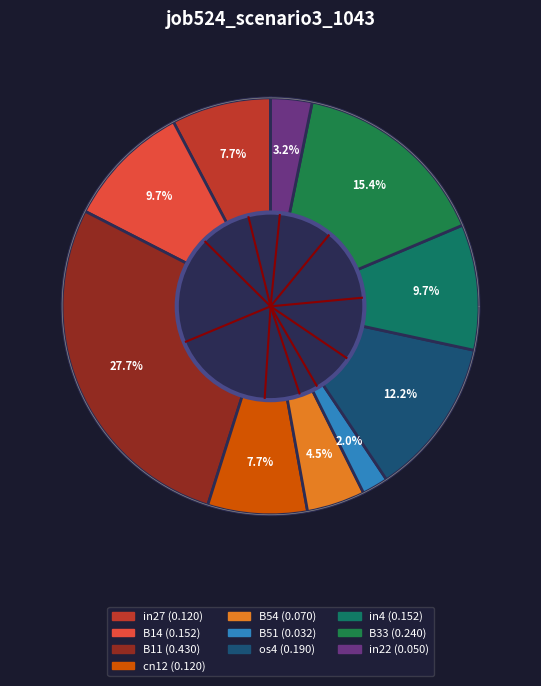

Which has a higher value, B33 or in4?

B33